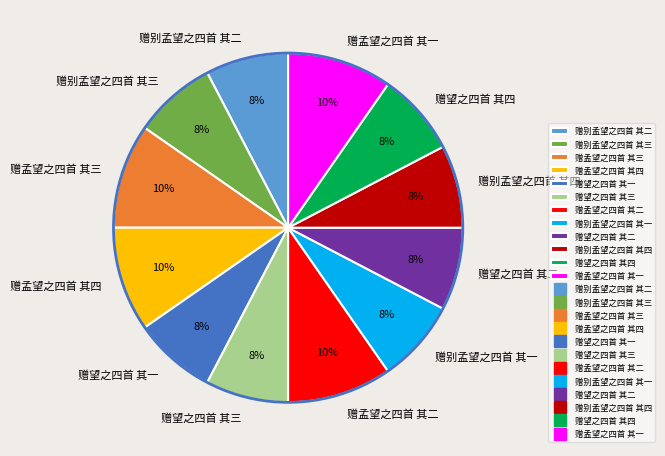

Count the number of slices in the pie.

12